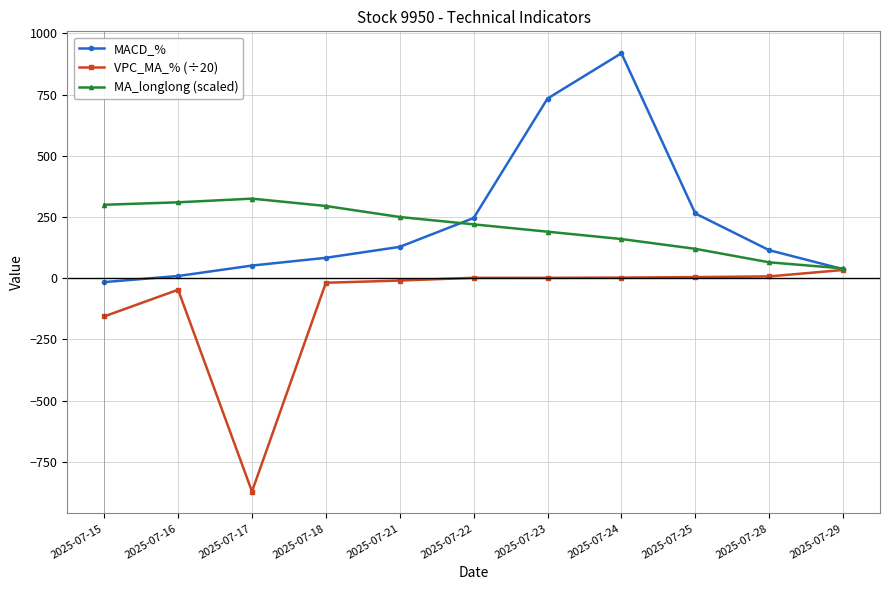

True or false: MACD_% has more than 0 interior local peaks.

True